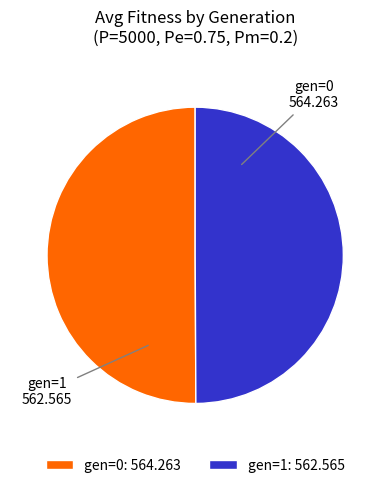

True or false: gen=1: 562.565 accounts for 42% of the total.

False